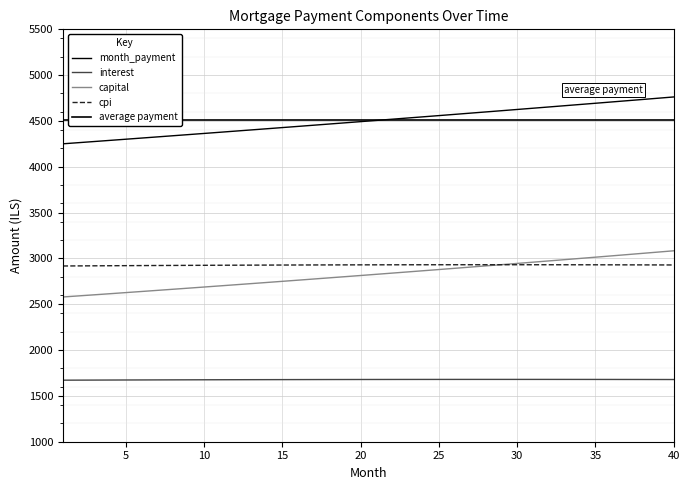

What is the sum of the capital values at 11 and 24?

5566.0